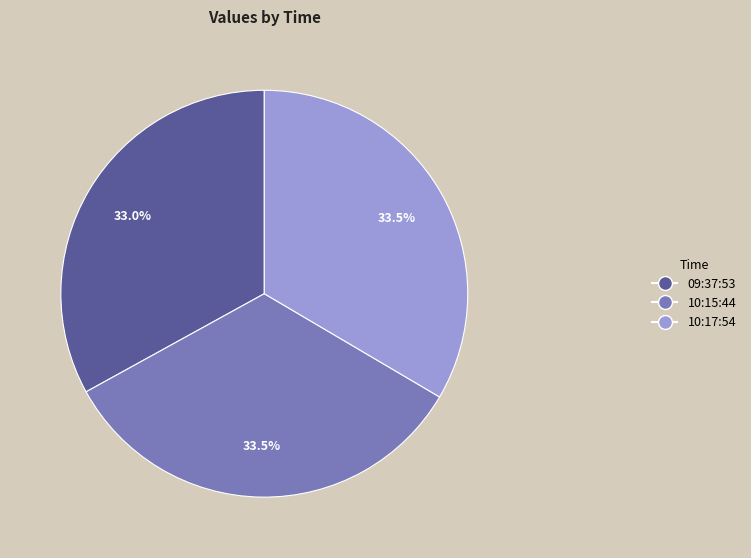

Approximately how many times larger is the value at 10:17:54 compared to 10:15:44?

1.0